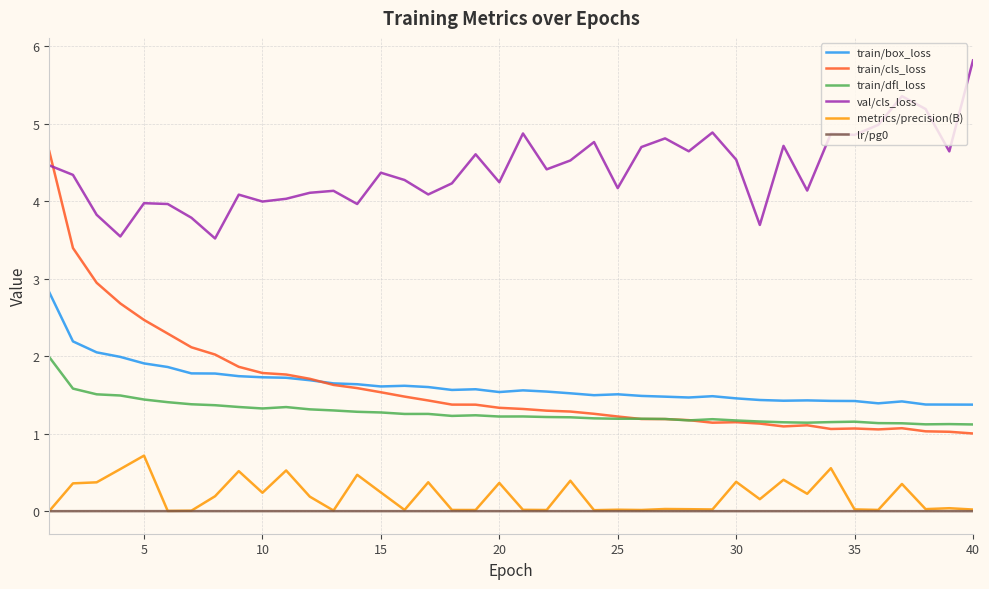

What is the highest value of the val/cls_loss series?

5.8